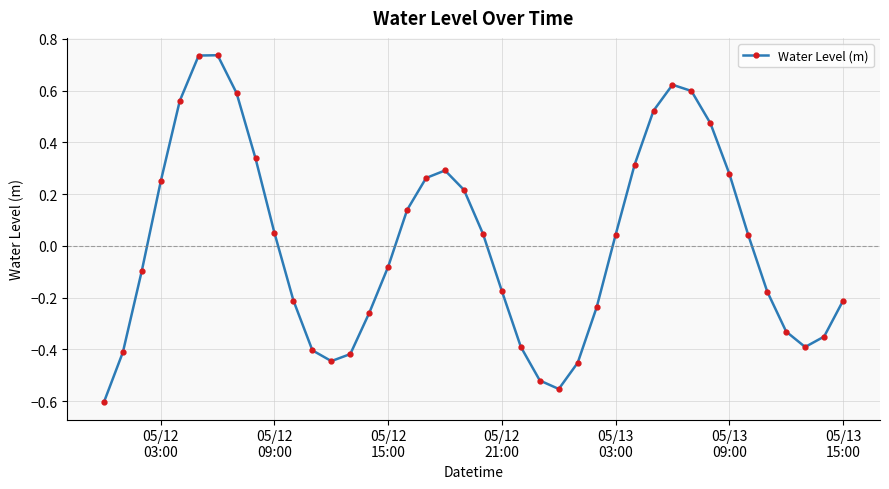

True or false: there are more than 1 points higher than both neighbors.

True